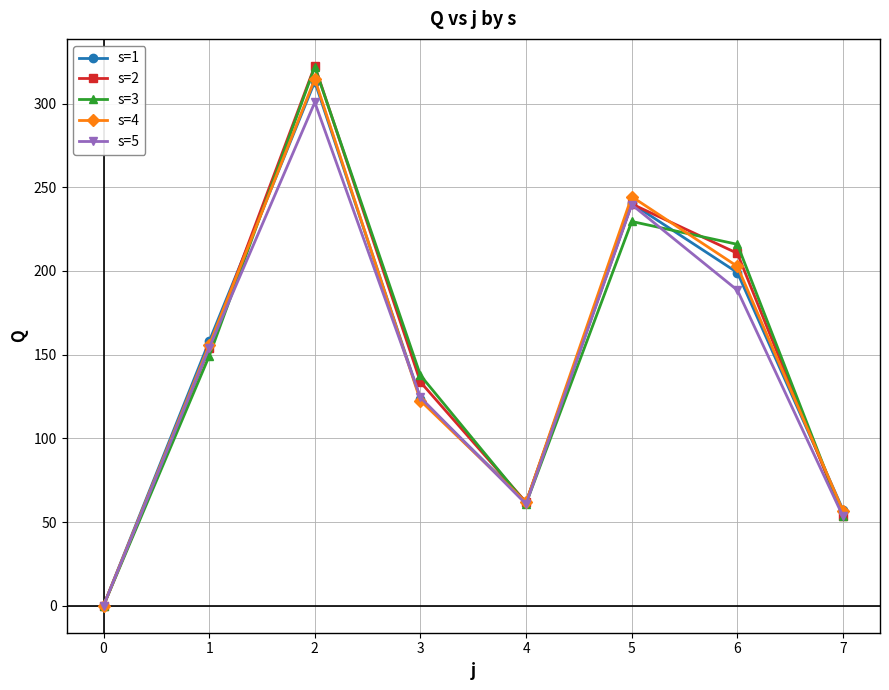

How many interior local peaks does the s=5 series have?

2